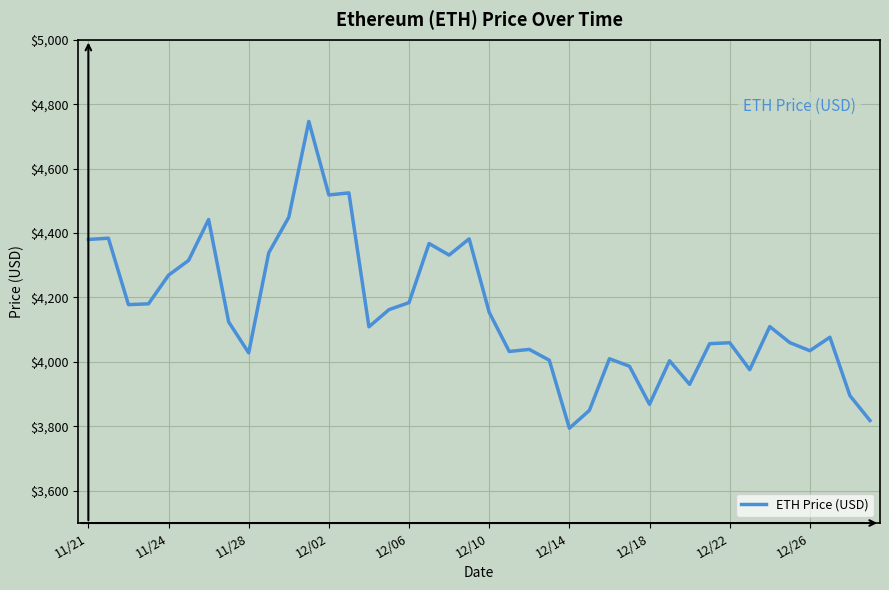

What is the smallest value displayed?

3794.3